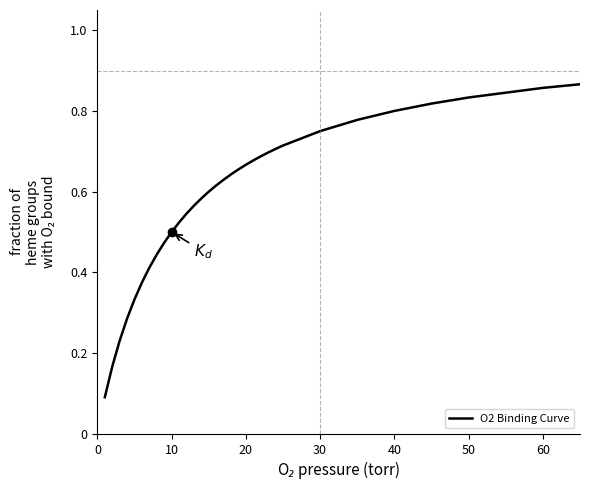

What is the minimum value shown in the chart?

0.1